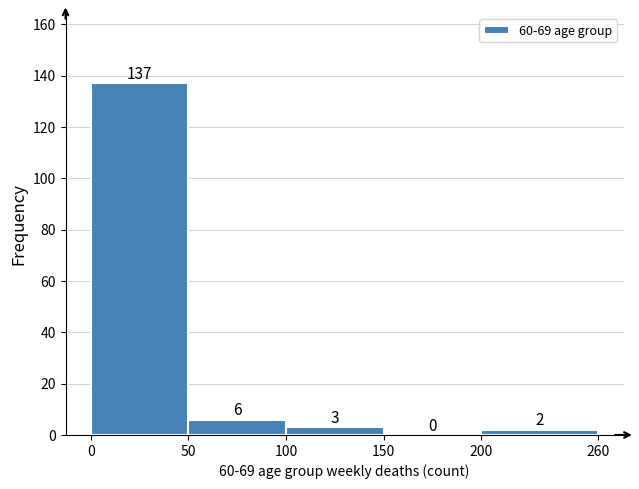

How tall is the bar that spans 50 to 100 on the x-axis?

6